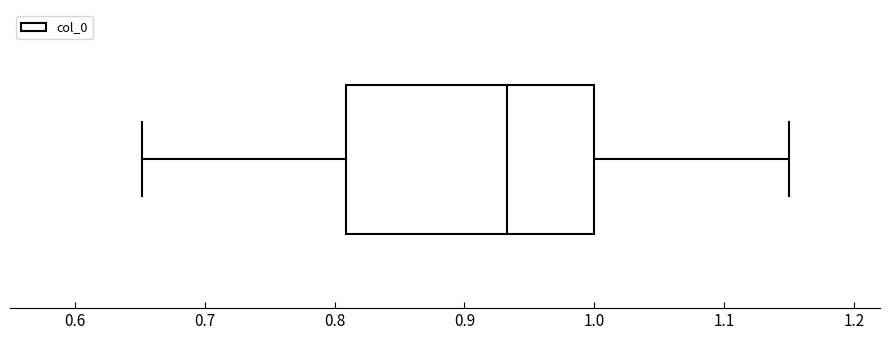

Read this box plot against the x-axis: the position of the median line, the range covered by the box, and the ends of both whiskers. The values are not printed on the chart, so give them approximately, as read against the axis.

median 0.93, box 0.81 to 1.00, whiskers 0.65 to 1.15